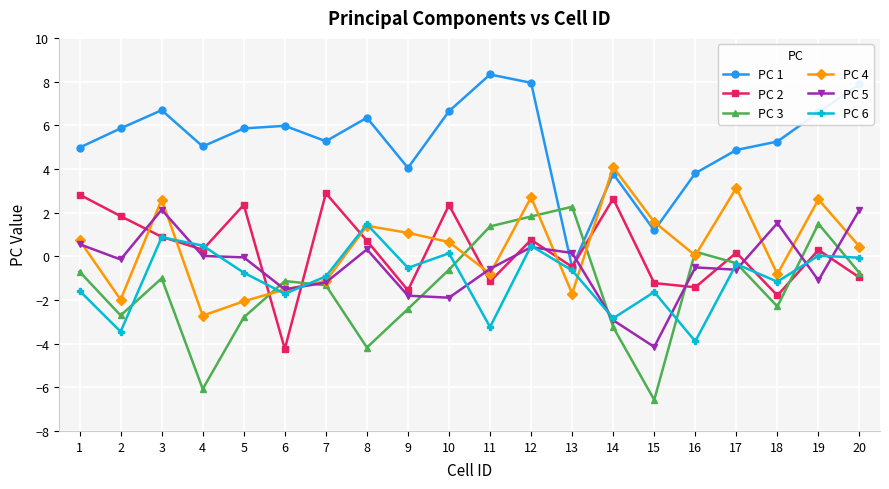

Which series ends up on top after the final intersection of PC 4 and PC 2?

PC 4